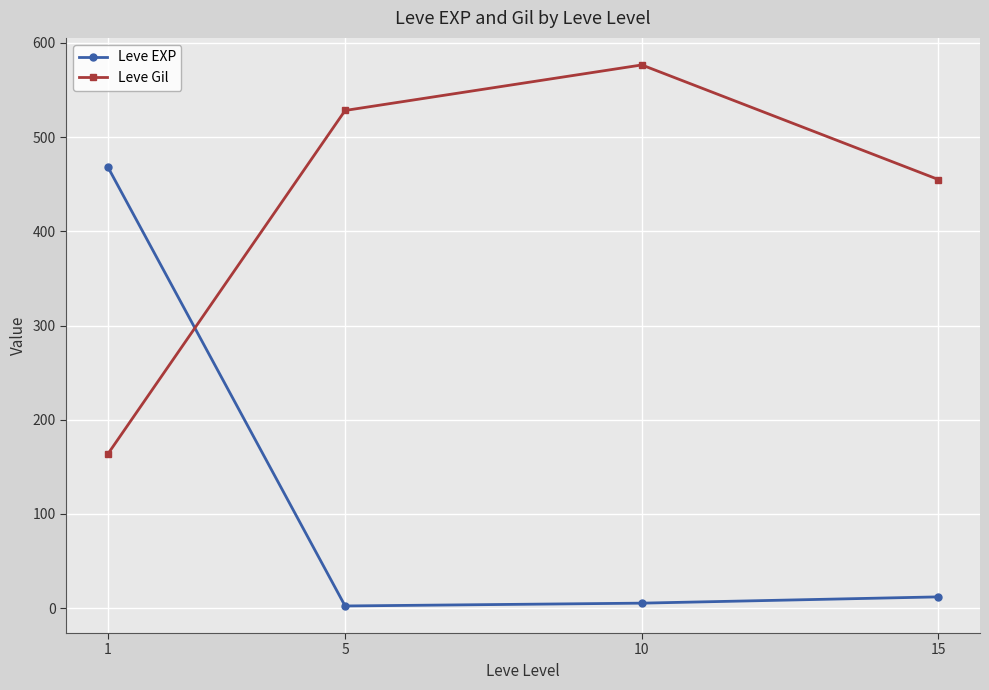

Reading right to left, transcribe all the data shown in this chart.

Leve EXP: 12.0	5.3	2.3	468.5
Leve Gil: 455.0	576.7	528.3	163.5